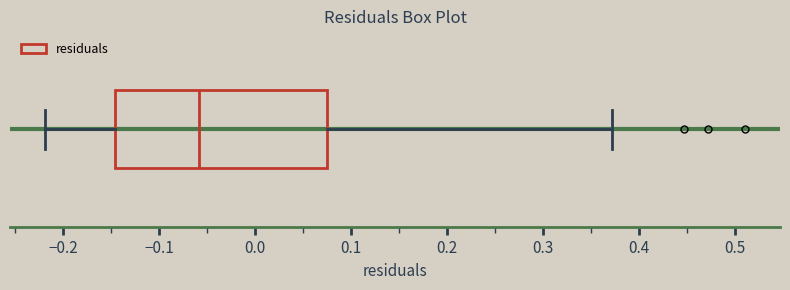

Read this box plot against the x-axis: the position of the median line, the range covered by the box, and the ends of both whiskers. The values are not printed on the chart, so give them approximately, as read against the axis.

median -0.06, box -0.15 to 0.07, whiskers -0.22 to 0.37